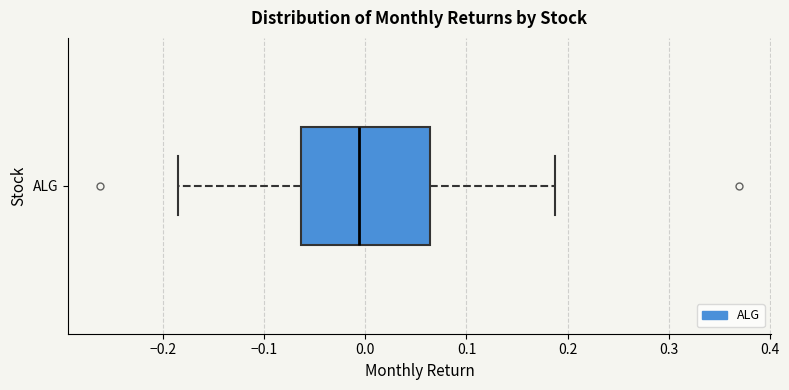

Where does the right whisker of the box for ALG end on the x-axis? The values are not printed on the chart, so give them approximately, as read against the axis.

0.19